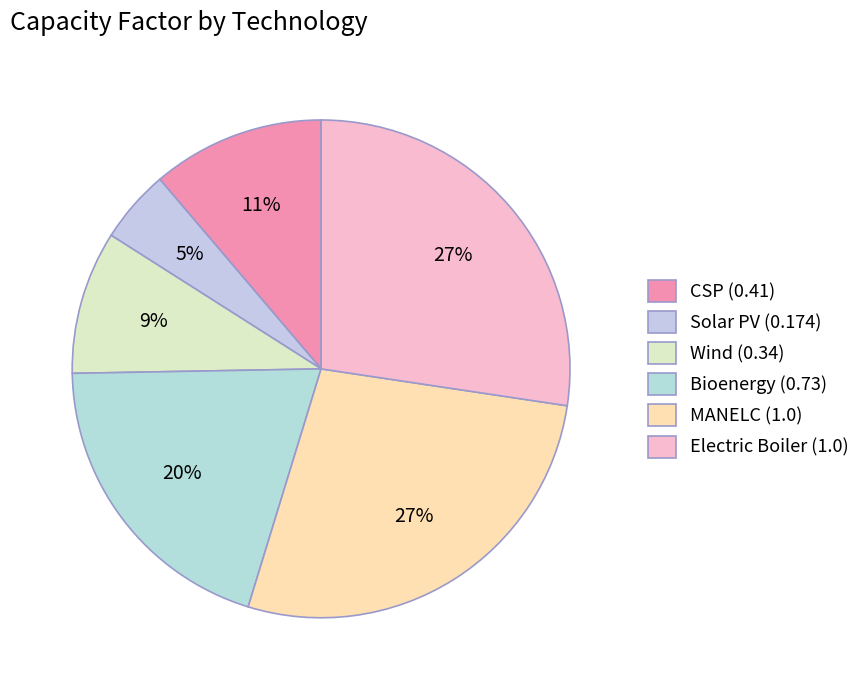

Combined, what portion of the pie is Bioenergy and Electric Boiler?

47.3%